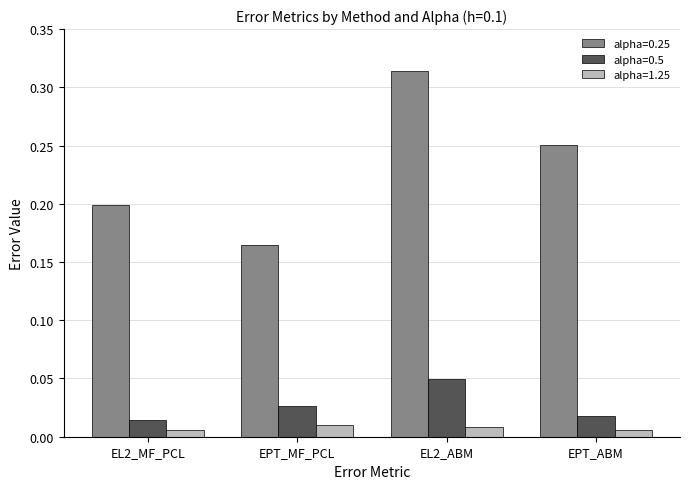

True or false: alpha=0.25 has a value of 0.3 at EPT_MF_PCL.

False